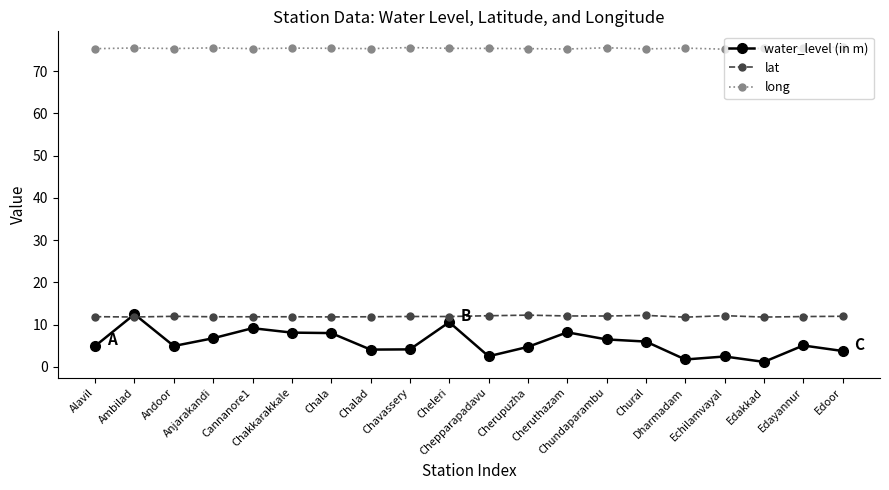

Which series has the largest total across all categories?

long